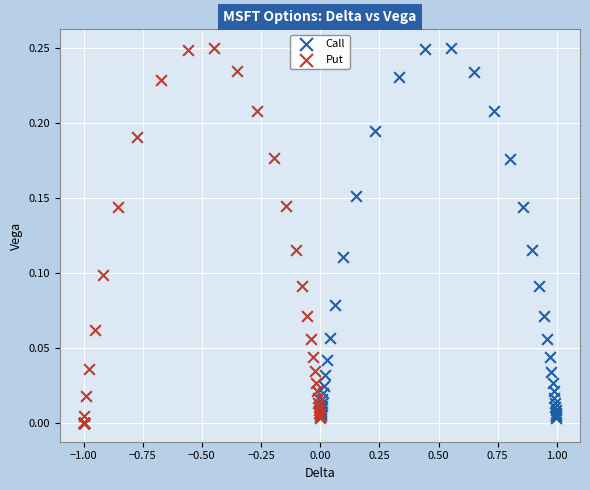

What are all the series names shown in the legend?

Call, Put